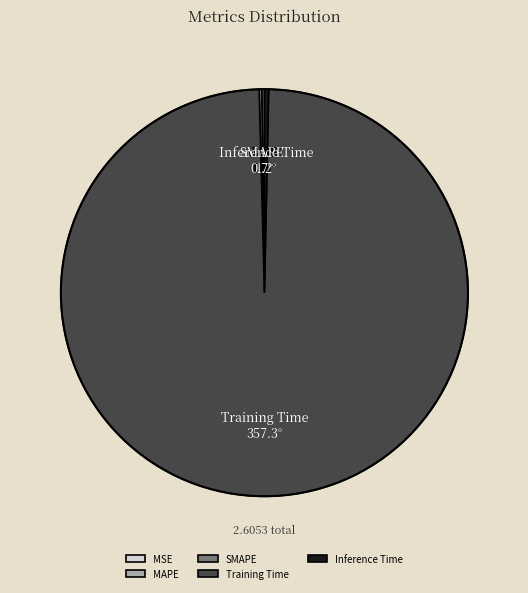

Is there a majority slice in this chart?

Yes